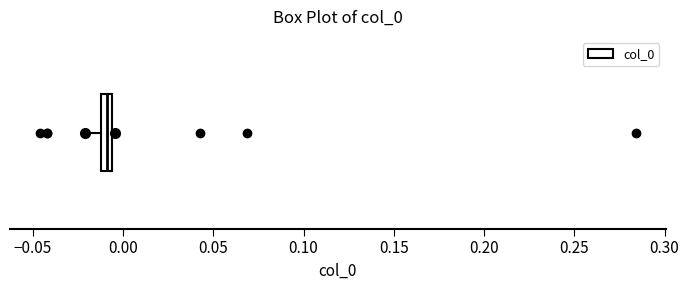

Where does the left whisker of the box end on the x-axis? The values are not printed on the chart, so give them approximately, as read against the axis.

-0.020